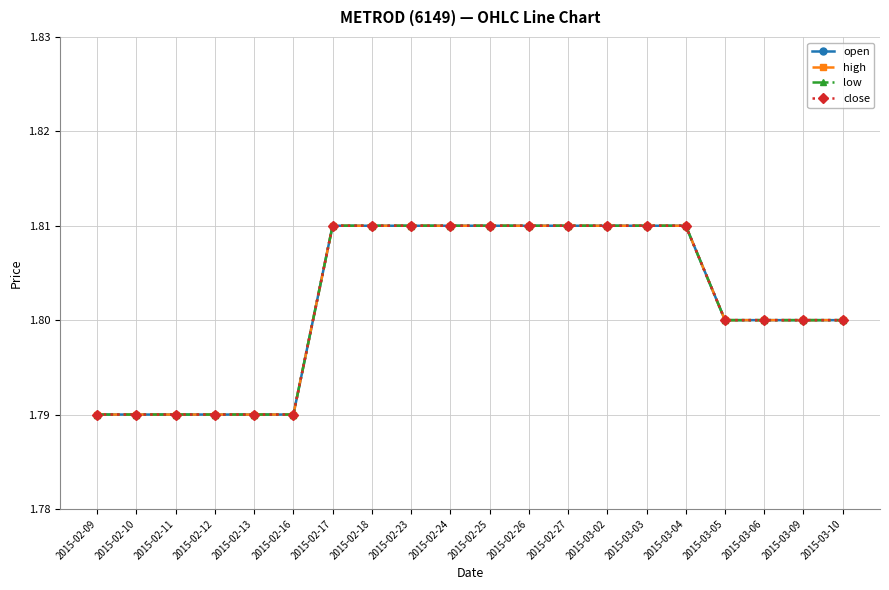

What is the sum of the low values at 2015-02-23 and 2015-03-05?

3.6